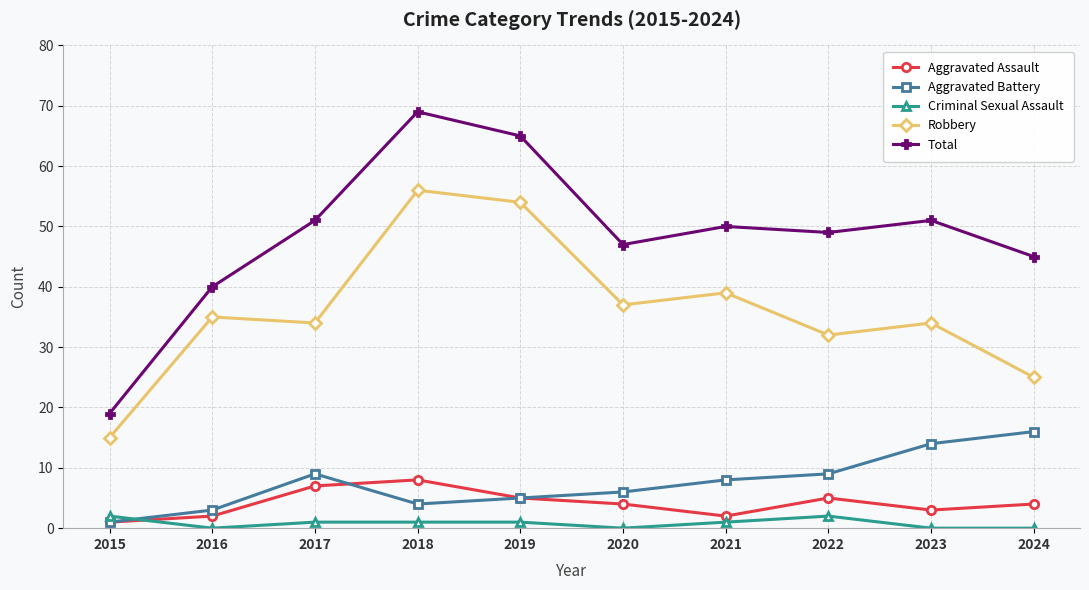

True or false: Total and Aggravated Battery intersect in this chart.

False